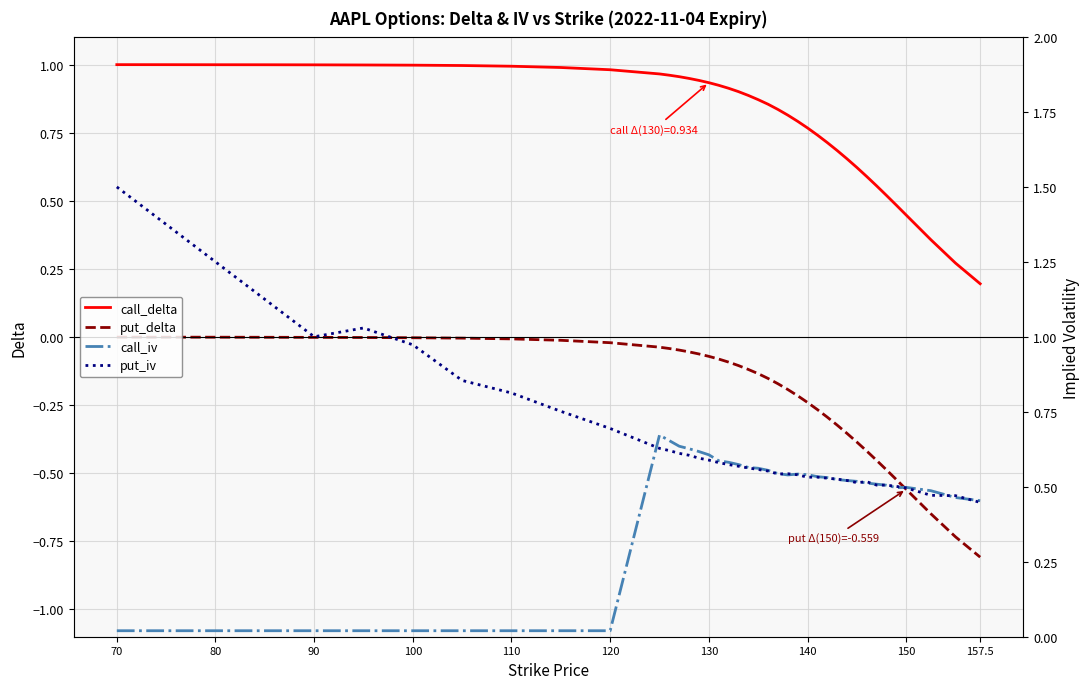

At which label does call_delta reach its minimum?

157.5